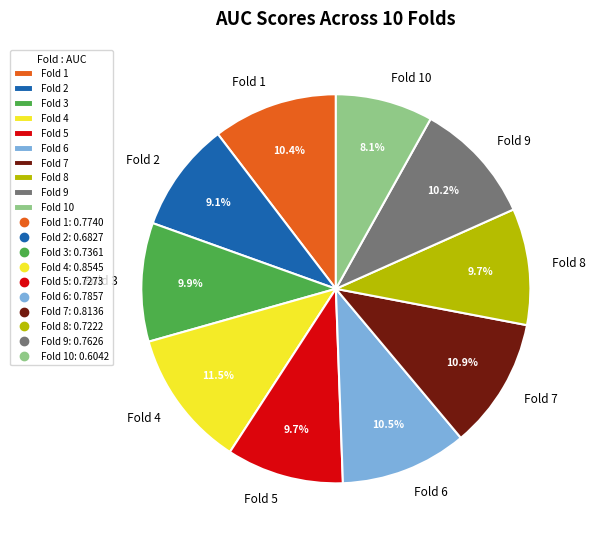

To the nearest percent, what portion does Fold 5 represent?

10%